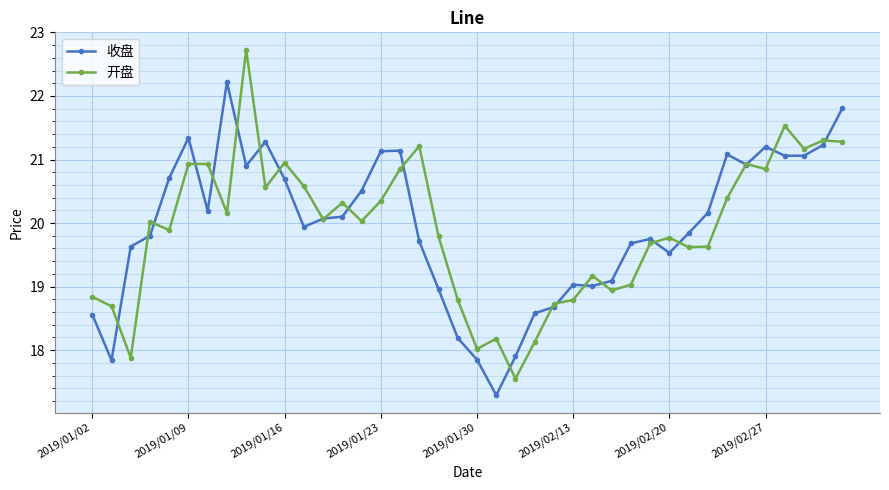

What is the value of the 收盘 point at the 23rd from the left?

17.9